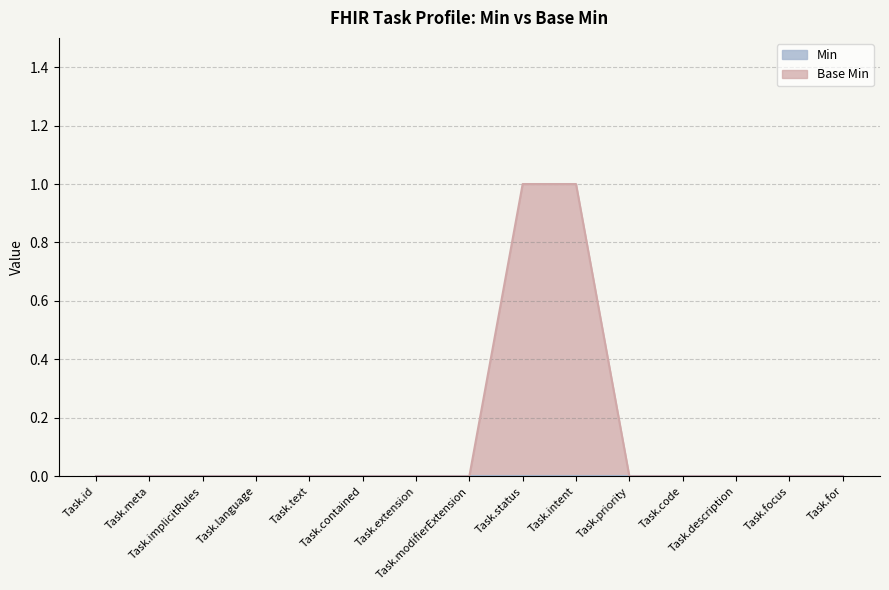

Rank the categories by value from highest to lowest.

Task.status, Task.intent, Task.id, Task.meta, Task.implicitRules, Task.language, Task.text, Task.contained, Task.extension, Task.modifierExtension, Task.priority, Task.code, Task.description, Task.focus, Task.for